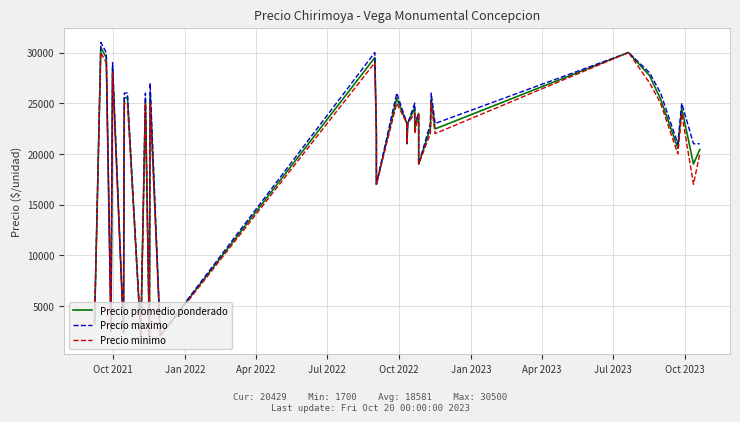

How many lines are shown in the chart?

3